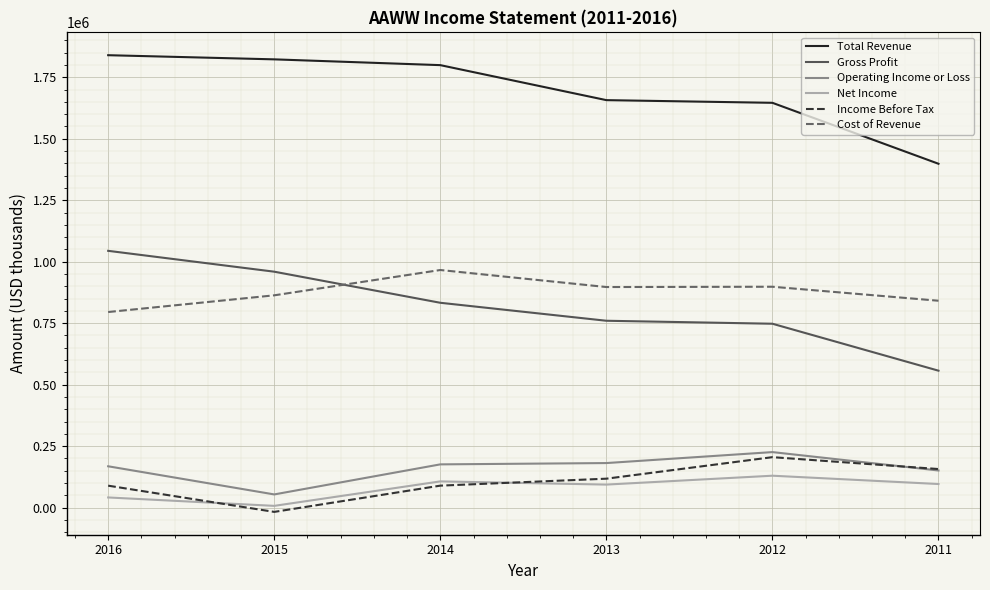

Which series has the largest range (max minus min)?

Gross Profit